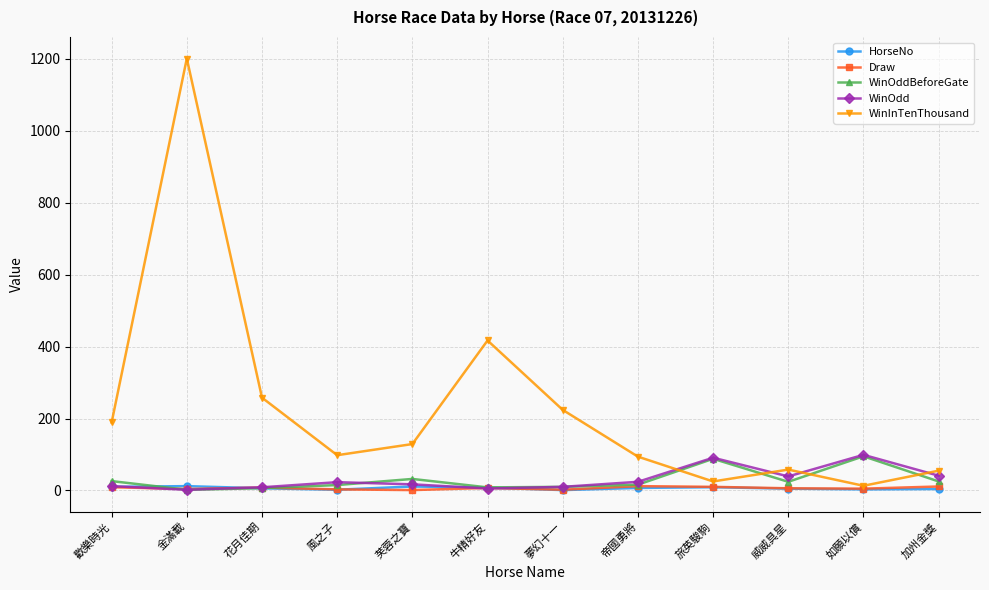

What is the total value across all series at 帝國勇將?

153.0